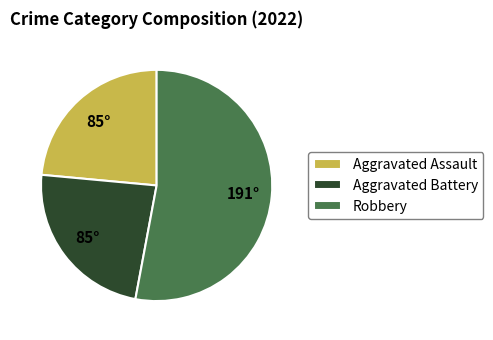

Combined, do Robbery and Aggravated Battery account for over 50%?

Yes